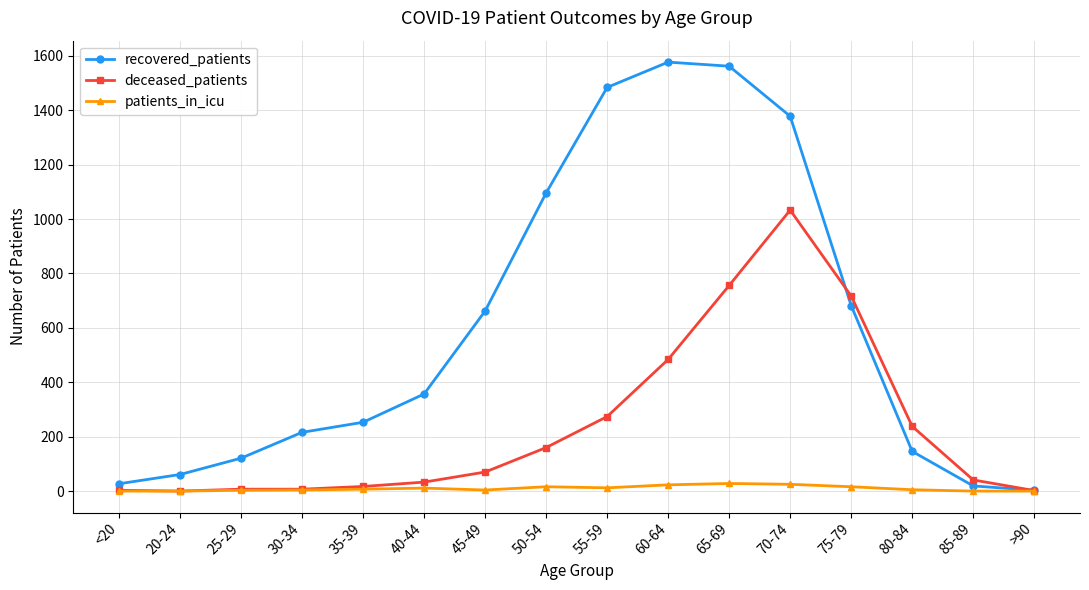

At 60-64, list the series in order from smallest to largest.

patients_in_icu, deceased_patients, recovered_patients